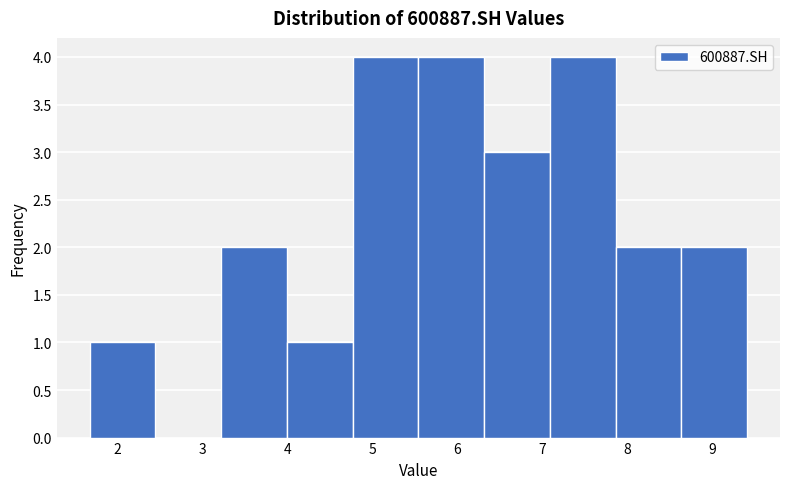

Reading left to right, transcribe this chart: for each bar, give the range it covers on the x-axis and its height. Neither the bar edges nor the heights are printed on the chart, so give them approximately, as read against the axes.

1.7 to 2.5: 1
2.5 to 3.2: 0
3.2 to 4.0: 2
4.0 to 4.8: 1
4.8 to 5.5: 4
5.5 to 6.3: 4
6.3 to 7.1: 3
7.1 to 7.9: 4
7.9 to 8.6: 2
8.6 to 9.4: 2